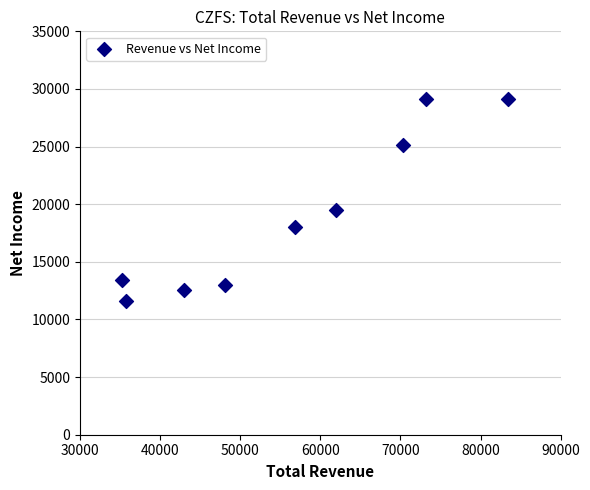

What Y value in the scatter plot is closest to 20350?

19500